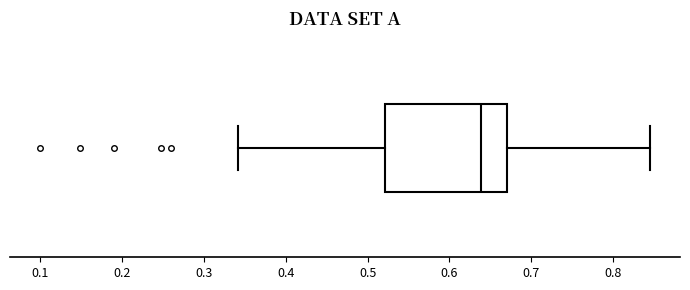

Where is the left edge of the box on the x-axis? The values are not printed on the chart, so give them approximately, as read against the axis.

0.52